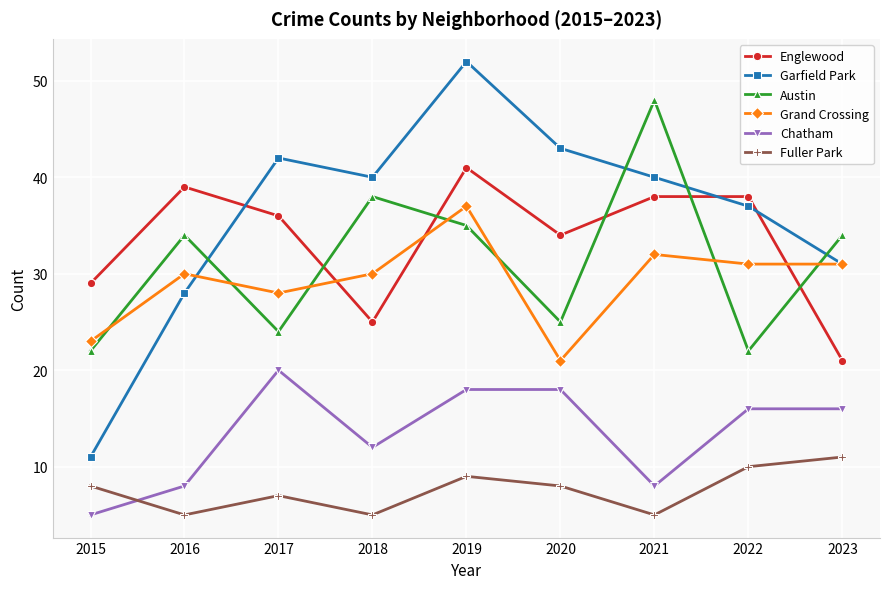

What is the total value across all series at 2020?

149